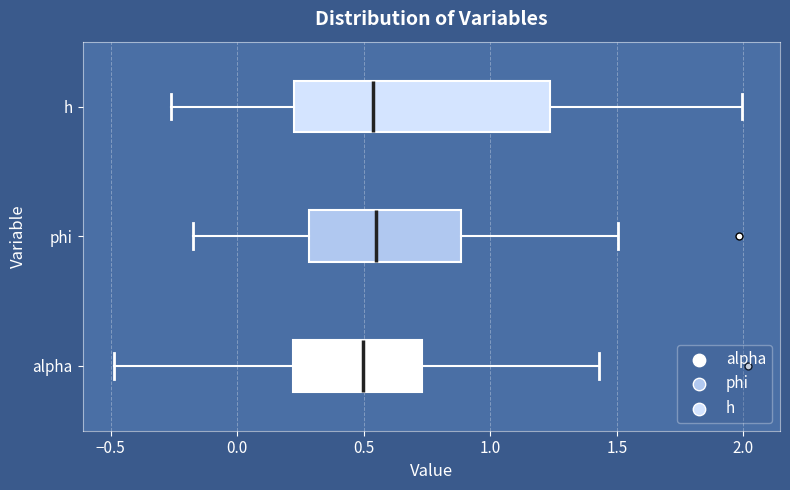

Reading bottom to top, read every box against the x-axis: the position of its median line, the range the box covers, and the ends of its whiskers. The values are not printed on the chart, so give them approximately, as read against the axis.

alpha: median 0.50, box 0.20 to 0.75, whiskers -0.50 to 1.45
phi: median 0.55, box 0.30 to 0.90, whiskers -0.20 to 1.50
h: median 0.55, box 0.25 to 1.25, whiskers -0.25 to 2.00